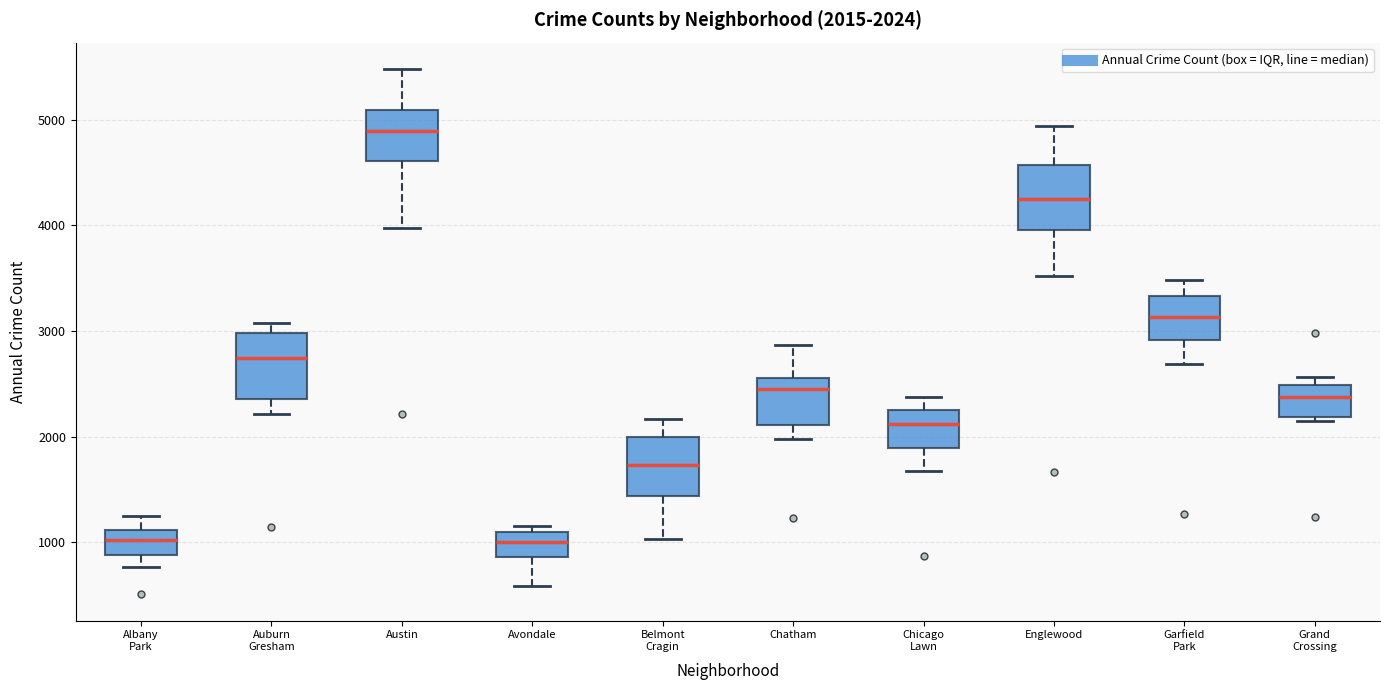

Which box has the highest median line?

Austin